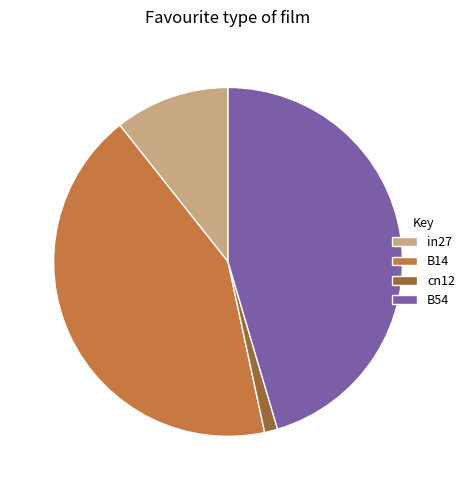

The B54 slice represents 51% of the pie. True or false?

False